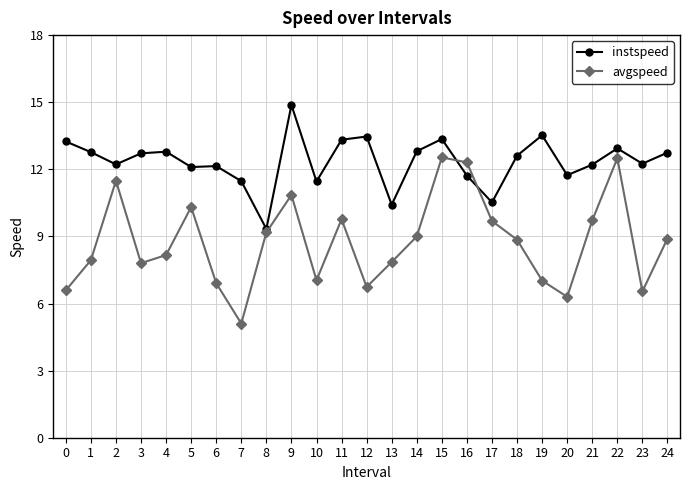

What is the difference between the maximum and minimum values in the instspeed series?

5.5